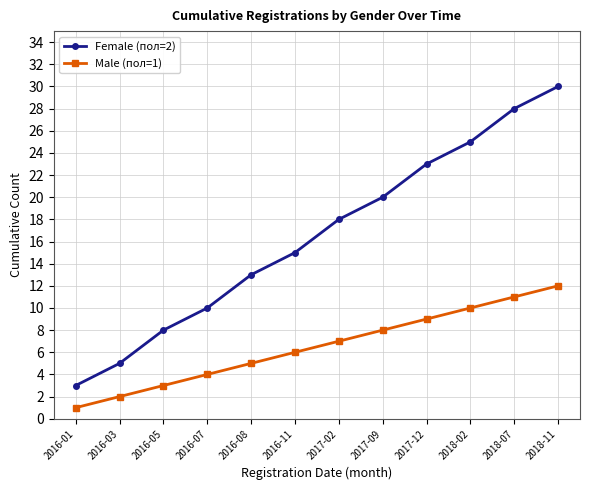

True or false: Female (пол=2) has more than 1 points higher than both neighbors.

False